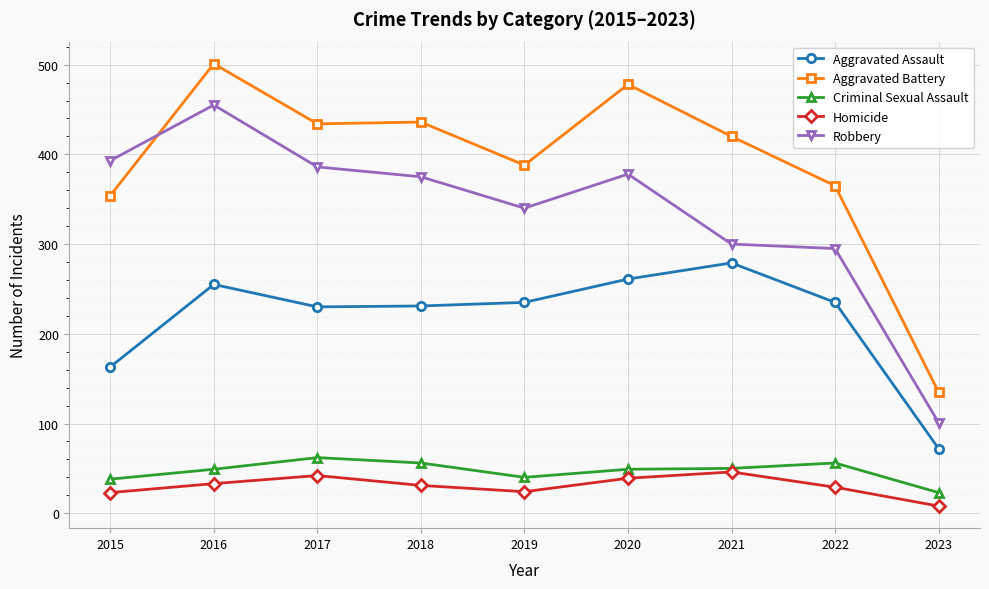

True or false: Aggravated Assault and Criminal Sexual Assault cross at least once.

False